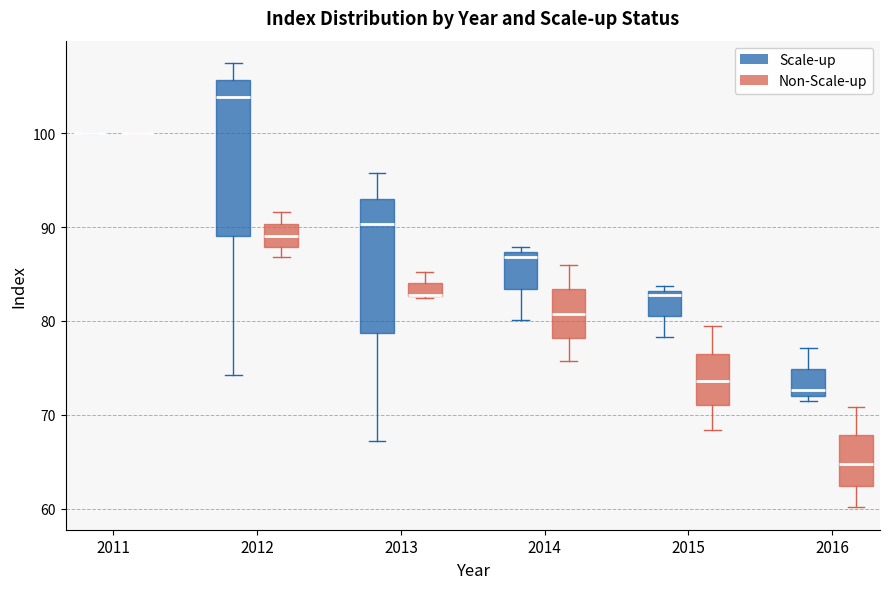

Where does the upper whisker of the box for 2012 (Non-Scale-up) end on the y-axis? The values are not printed on the chart, so give them approximately, as read against the axis.

92